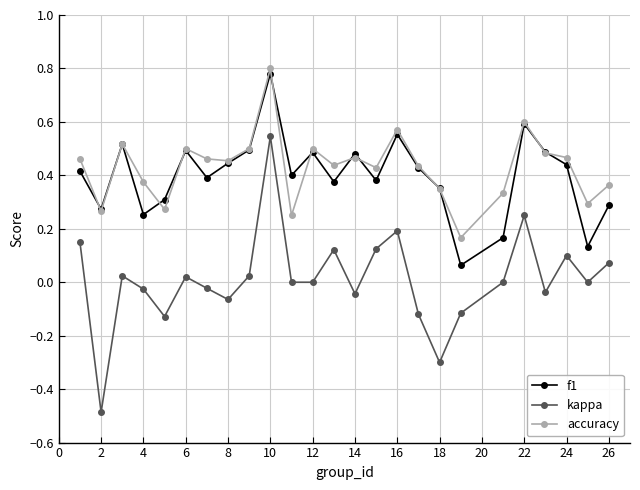

What is the smallest value displayed?

-0.5